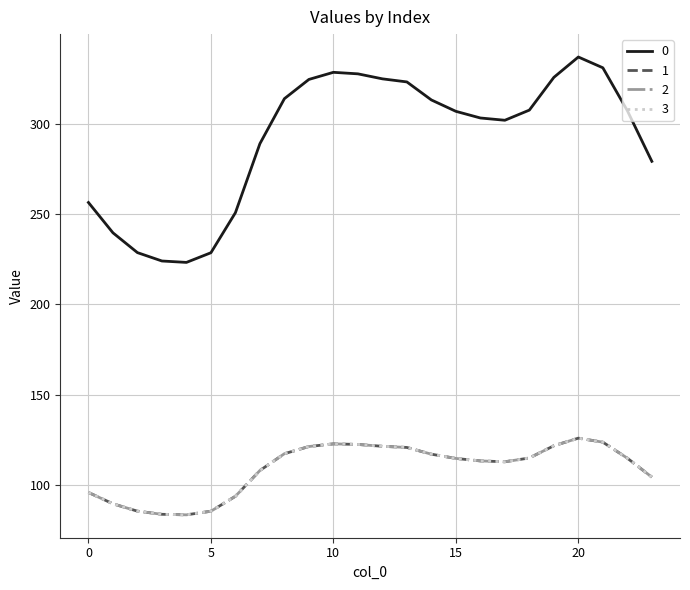

Which category has the lowest value across all series?

4